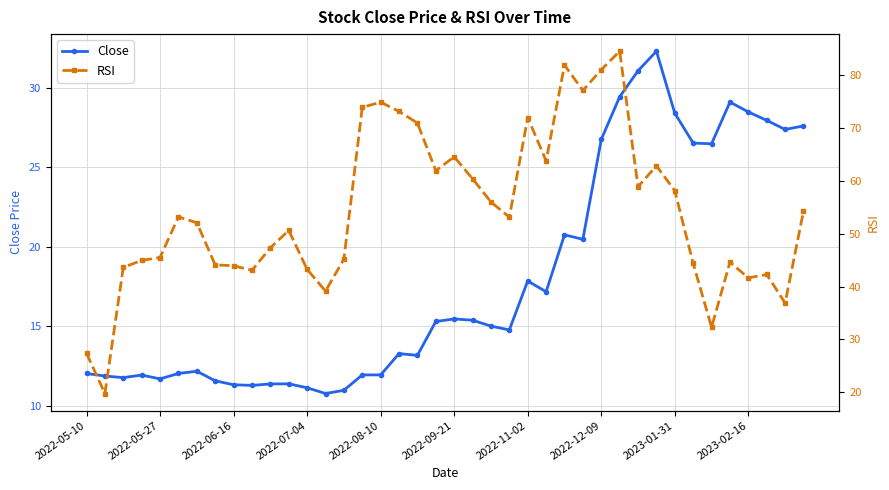

True or false: Close has a value of 12.0 at 2022-05-10.

True